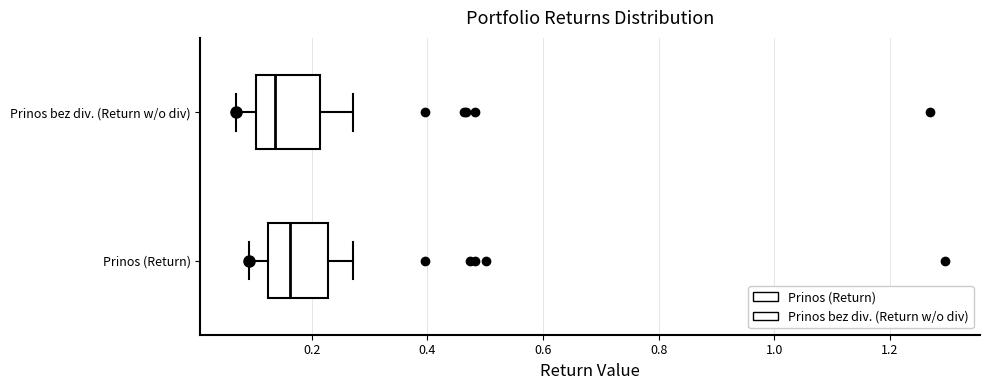

Reading bottom to top, transcribe this box plot: for each box, give where its median line is, the range the box spans, and where its two whiskers end, as read against the x-axis. The values are not printed on the chart, so give them approximately, as read against the axis.

Prinos (Return): median 0.16, box 0.12 to 0.22, whiskers 0.10 to 0.28
Prinos bez div. (Return w/o div): median 0.14, box 0.10 to 0.22, whiskers 0.06 to 0.28